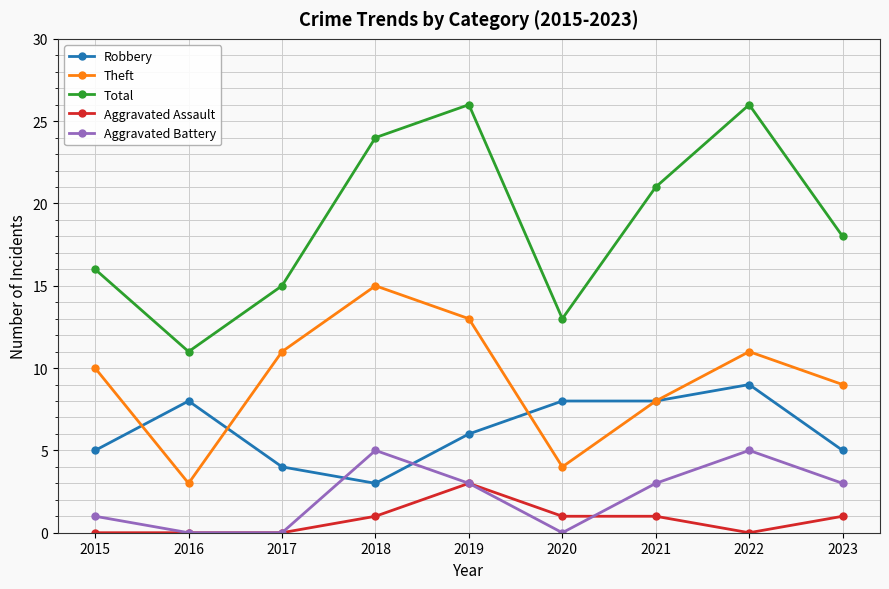

What is the total value across all series at 2016?

22